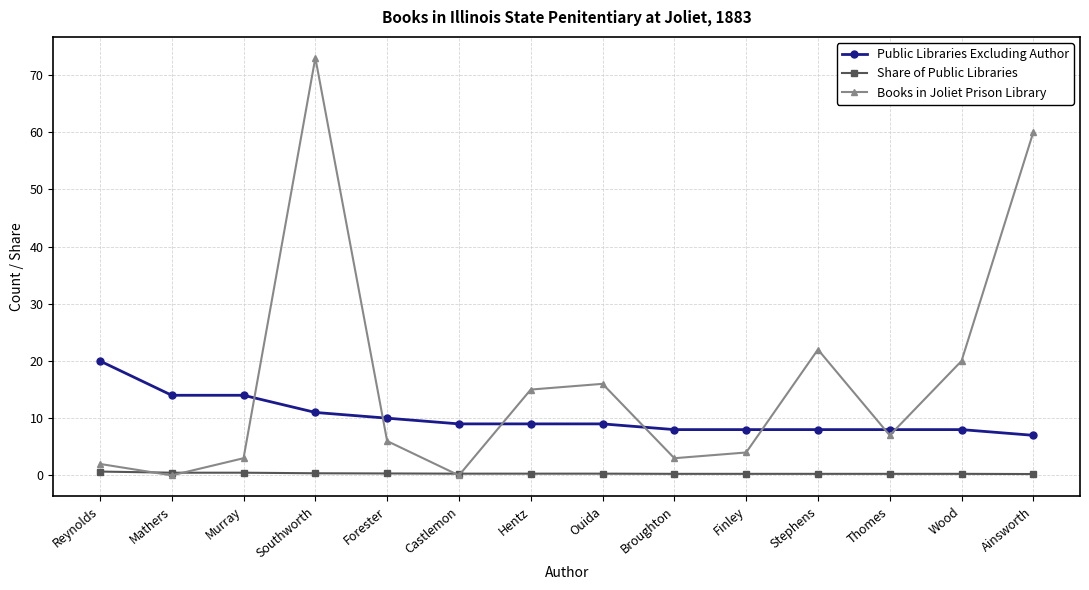

How many times do Share of Public Libraries and Books in Joliet Prison Library cross each other?

4